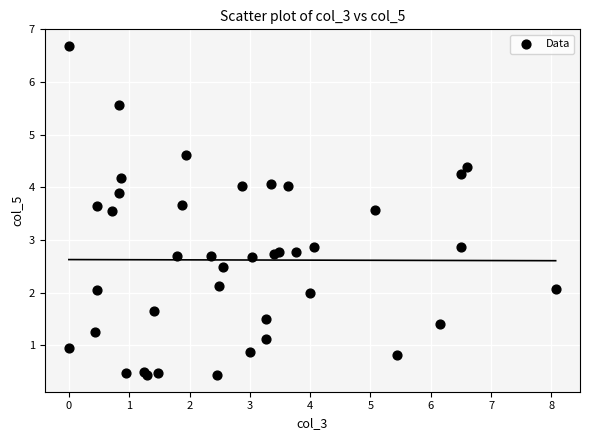

What is the range of Y values (max minus min)?

6.3